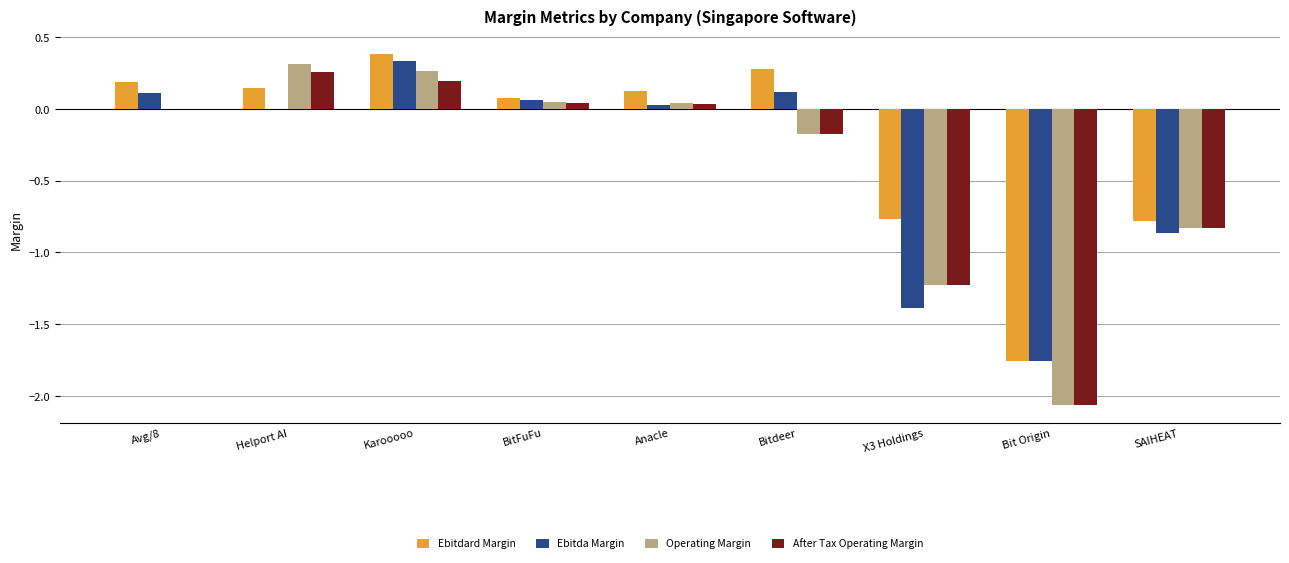

True or false: Ebitda Margin has a value of 0.0 at Helport AI.

True